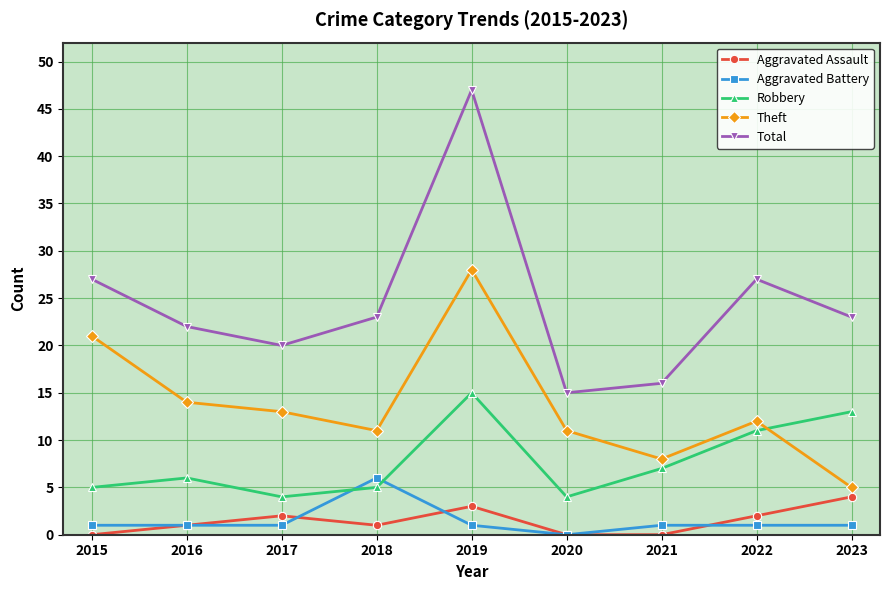

At which category is the sum across all series the highest?

2019